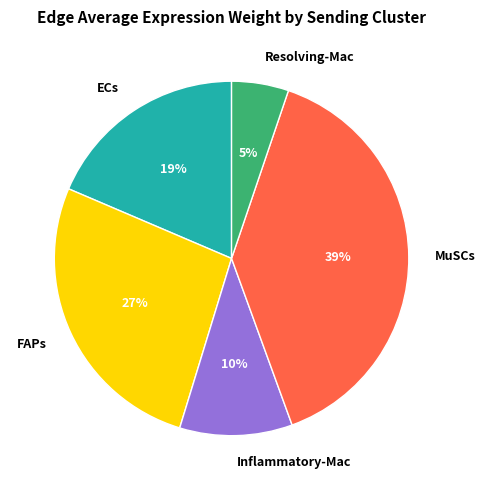

Rank the categories by value from lowest to highest.

Resolving-Mac, Inflammatory-Mac, ECs, FAPs, MuSCs